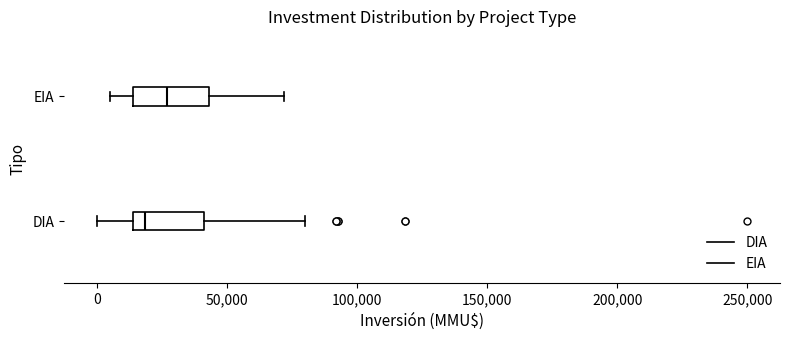

Where is the right edge of the box for DIA on the x-axis? The values are not printed on the chart, so give them approximately, as read against the axis.

40000